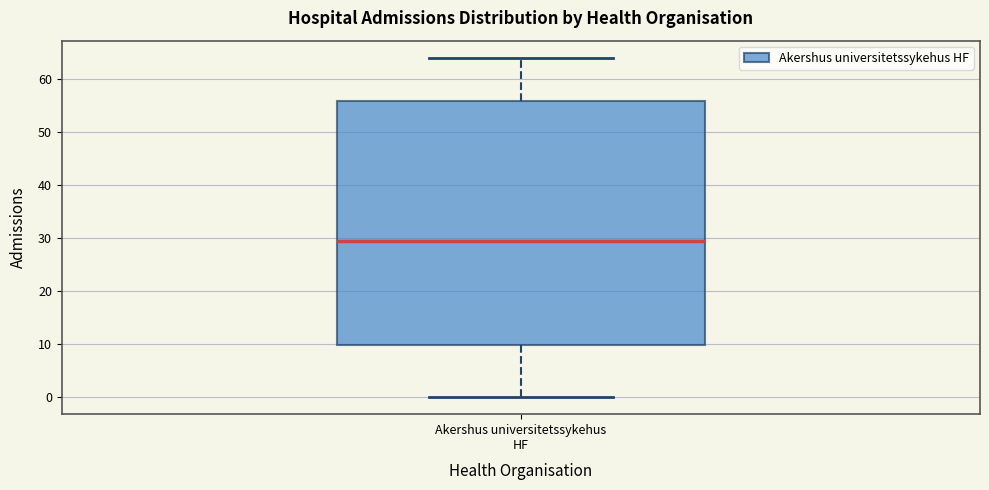

Read this box plot against the y-axis: the position of the median line, the range covered by the box, and the ends of both whiskers. The values are not printed on the chart, so give them approximately, as read against the axis.

median 30, box 10 to 56, whiskers 0 to 64